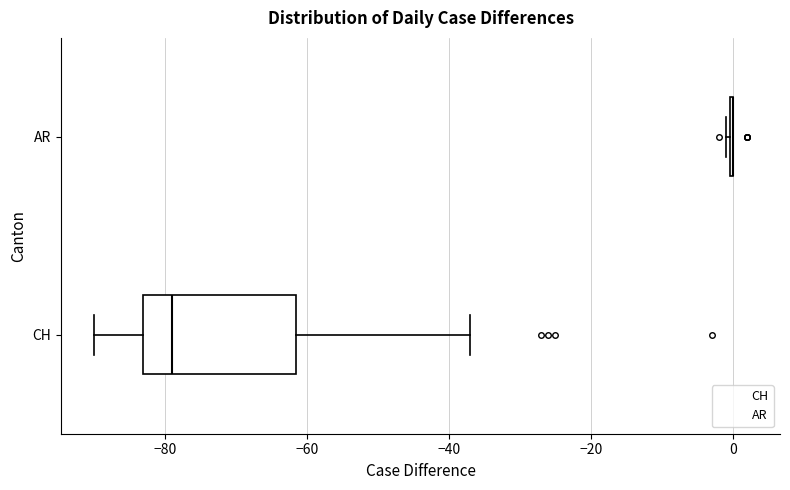

Which box is the widest, from its left edge to its right edge?

CH